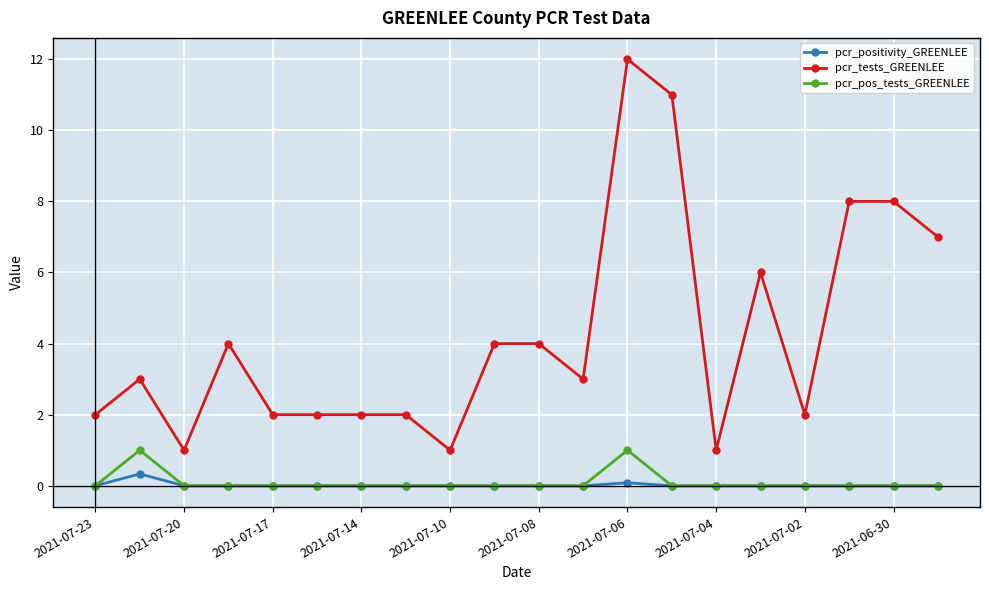

True or false: pcr_tests_GREENLEE and pcr_pos_tests_GREENLEE intersect in this chart.

False